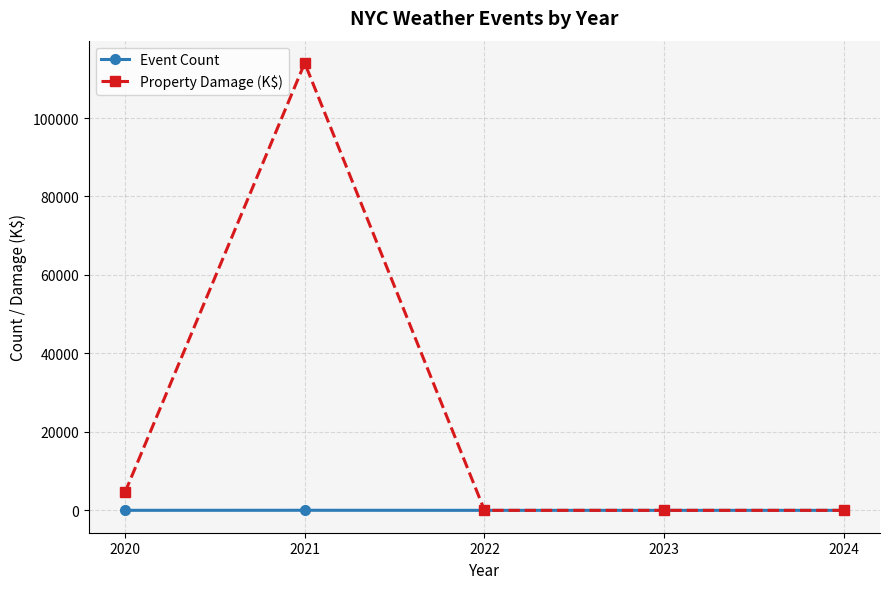

Does the chart have visible grid lines?

Yes